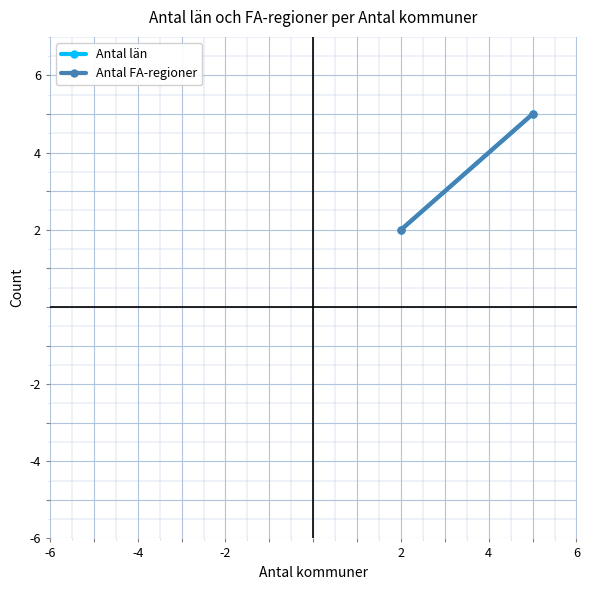

At how many categories does at least one series exceed 4?

1